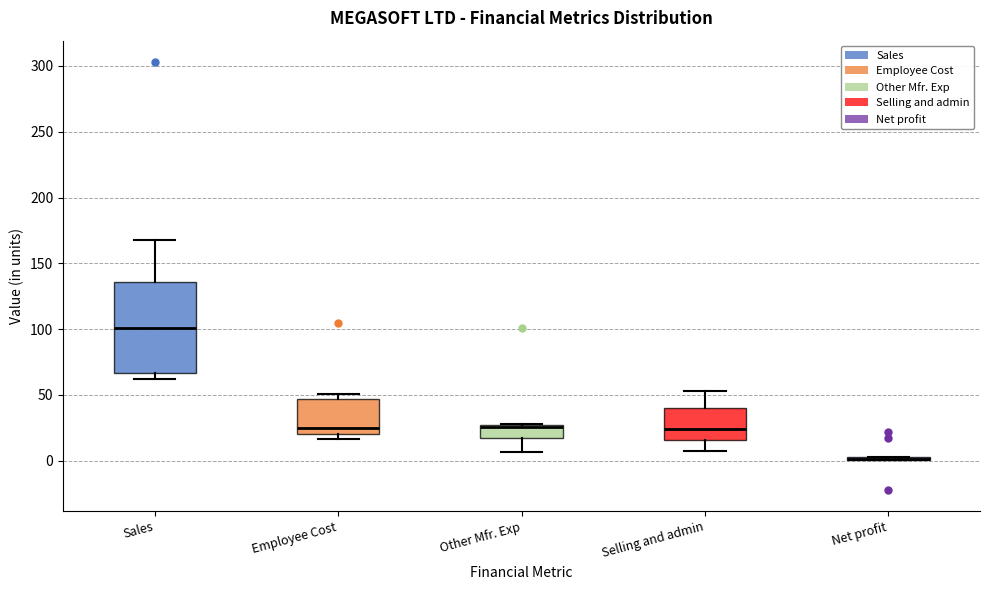

Which box is the tallest, from its lower edge to its upper edge?

Sales